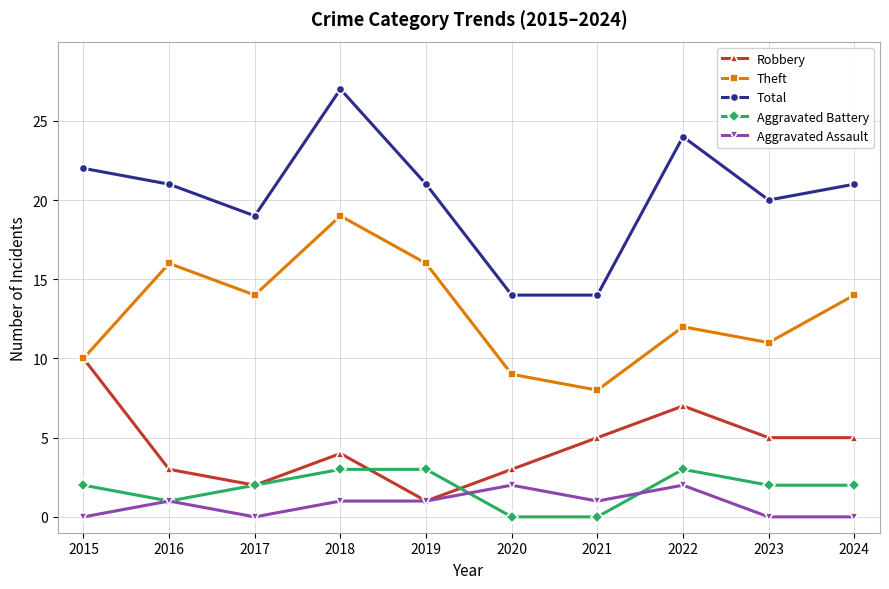

True or false: Total and Aggravated Assault intersect in this chart.

False